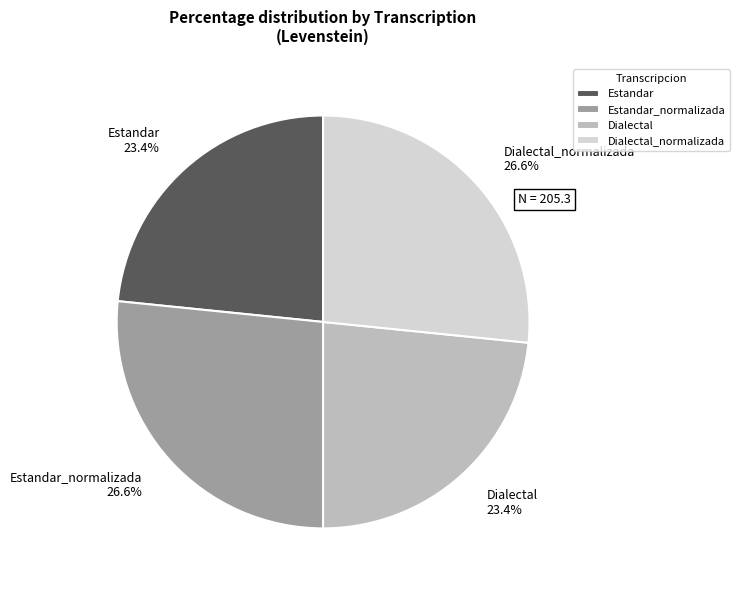

What portion of the pie excludes Estandar?

76.6%